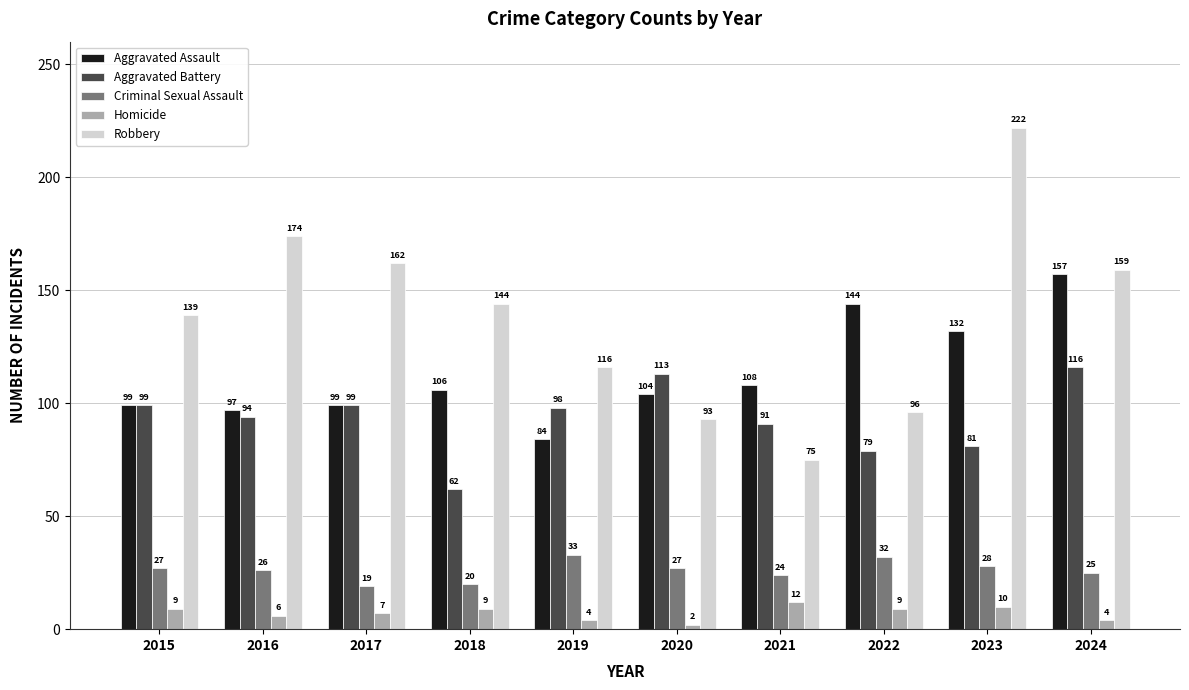

True or false: Criminal Sexual Assault has a value of 27 at 2015.

True